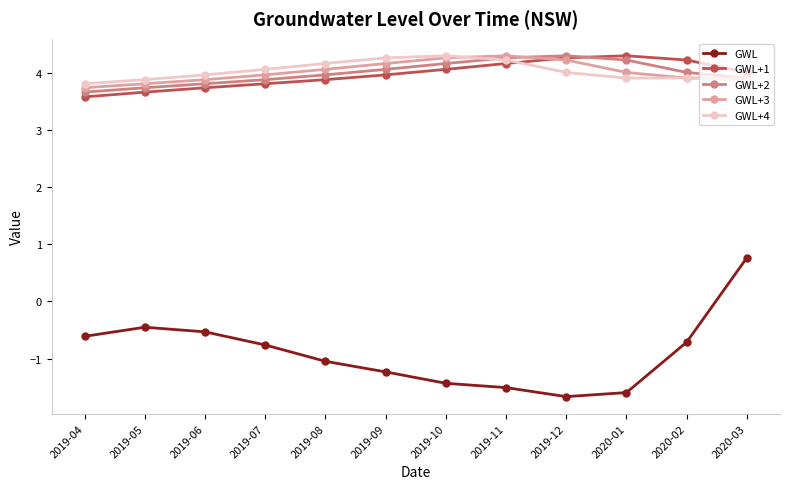

Is the value of GWL at 2020-03 greater than the value of GWL+3 at 2019-12?

No